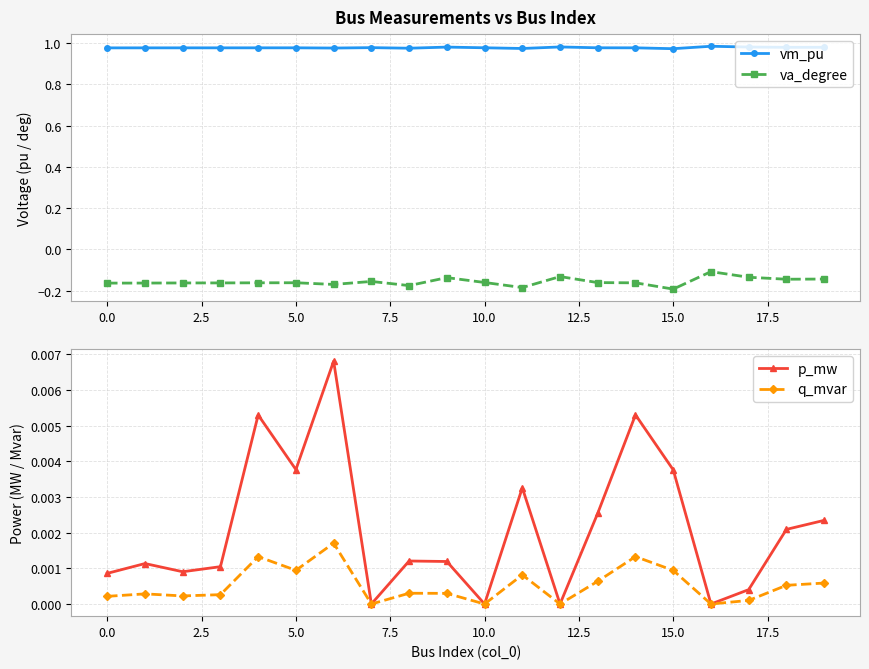

At which label is va_degree closest to 0?

16